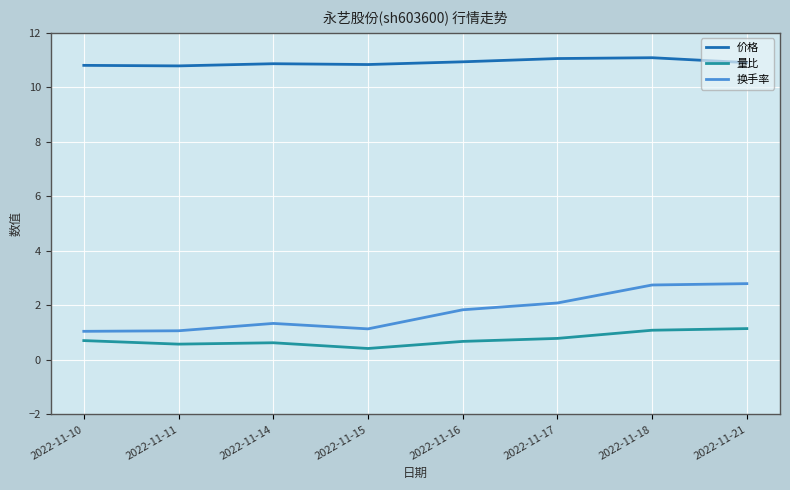

In 价格, how many points are higher than both neighbors (excluding endpoints)?

2